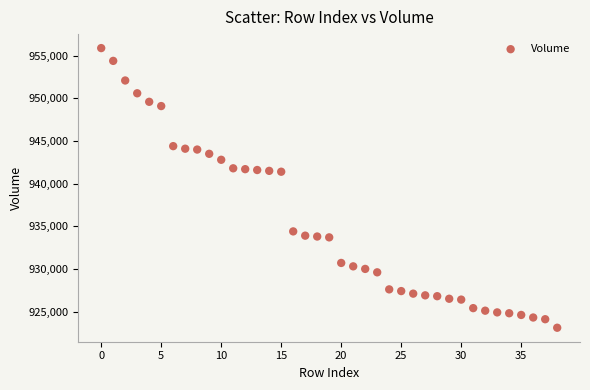

How many data points are displayed?

39